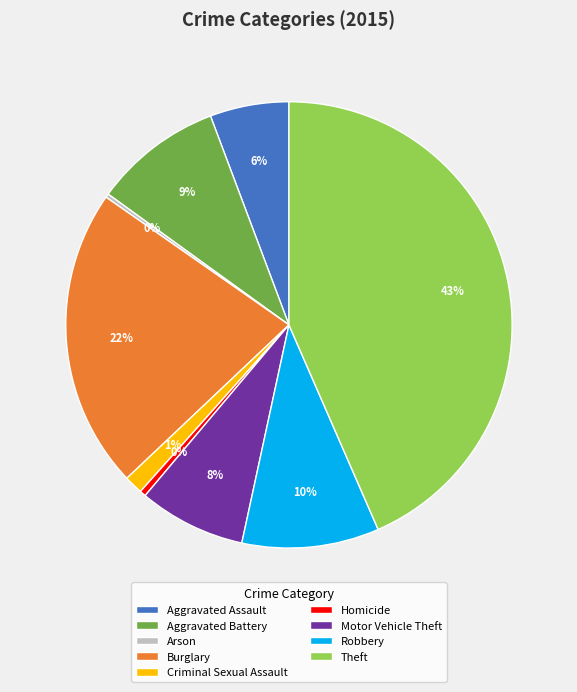

Does any single category account for the majority?

No